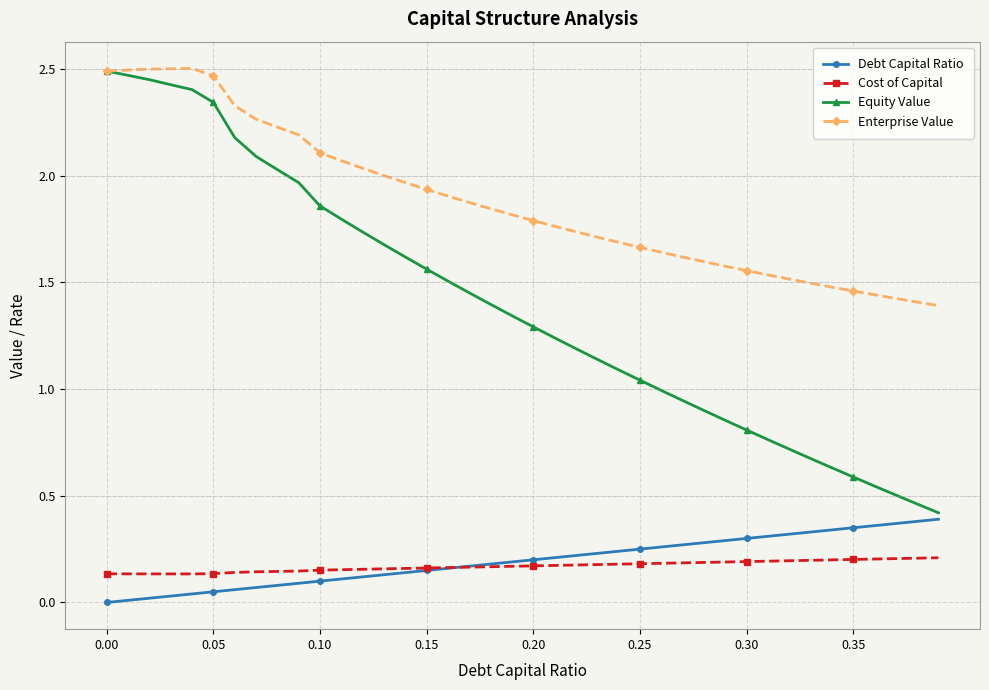

Which series has the largest range (max minus min)?

Equity Value